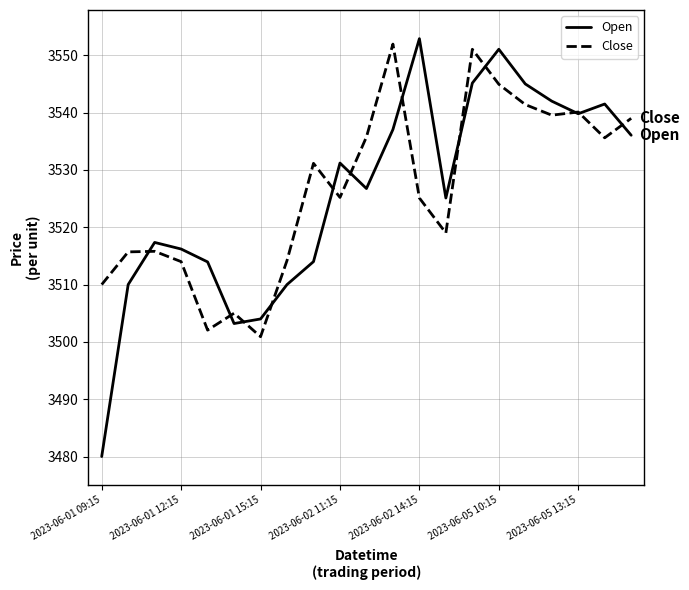

Which series has the largest range (max minus min)?

Open